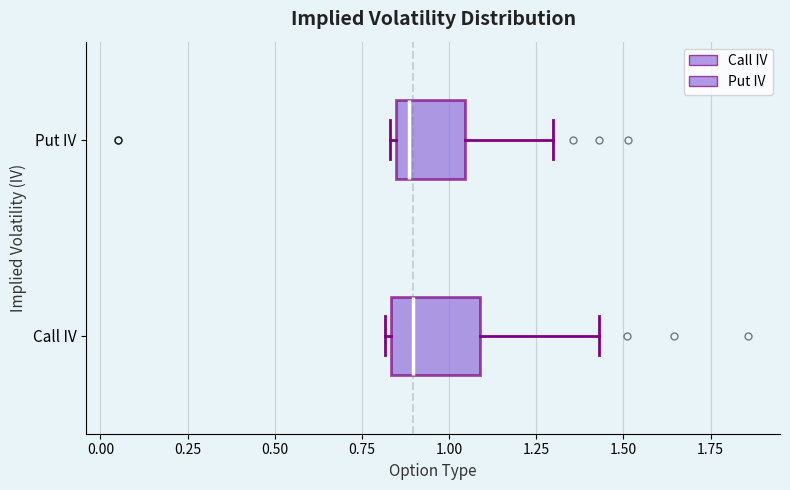

Where does the right whisker of the box for Put IV end on the x-axis? The values are not printed on the chart, so give them approximately, as read against the axis.

1.30